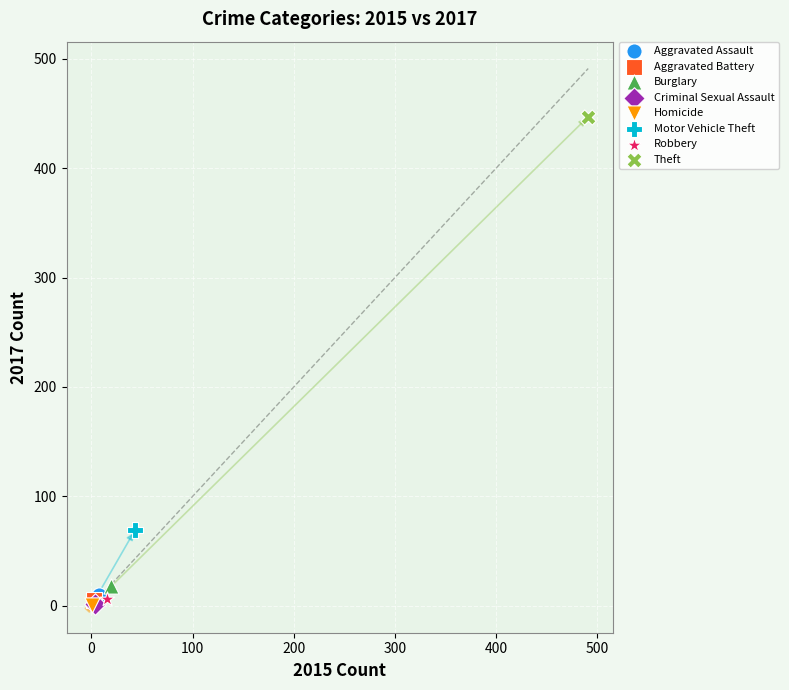

What are all the series names shown in the legend?

Aggravated Assault, Aggravated Battery, Burglary, Criminal Sexual Assault, Homicide, Motor Vehicle Theft, Robbery, Theft